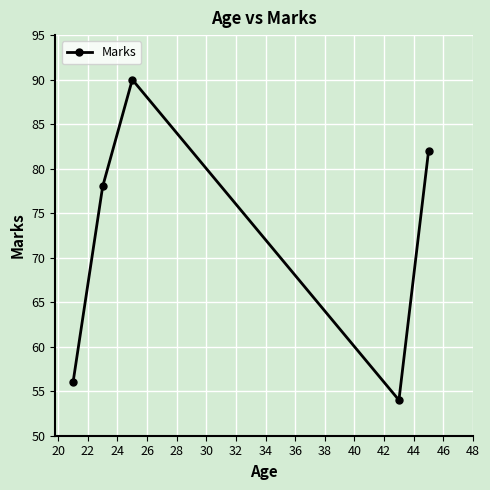

What is the difference between the second highest and second lowest values?

26